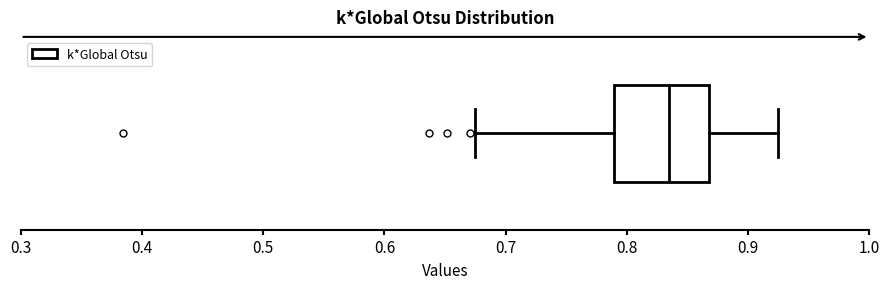

Read this box plot against the x-axis: the position of the median line, the range covered by the box, and the ends of both whiskers. The values are not printed on the chart, so give them approximately, as read against the axis.

median 0.83, box 0.79 to 0.87, whiskers 0.67 to 0.92